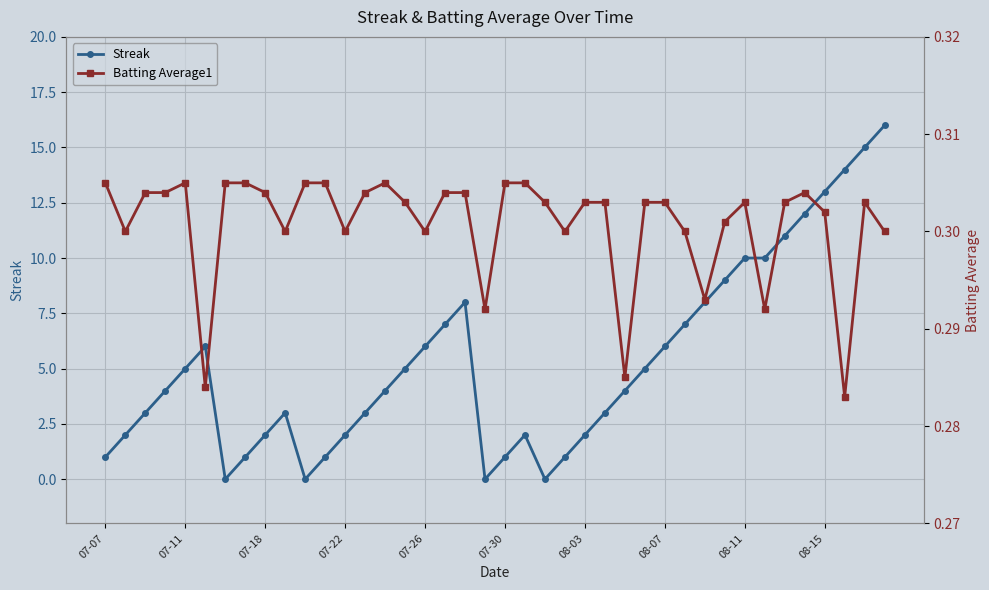

List the series in order of their overall mean, lowest first.

Batting Average1, Streak